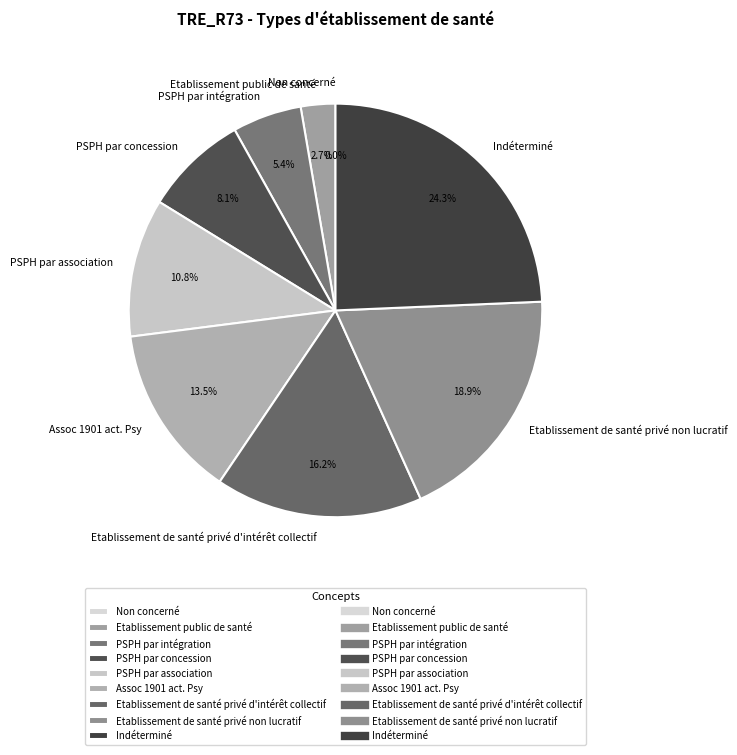

Rank the categories by value from lowest to highest.

Non concerné, Etablissement public de santé, PSPH par intégration, PSPH par concession, PSPH par association, Assoc 1901 act. Psy, Etablissement de santé privé d'intérêt collectif, Etablissement de santé privé non lucratif, Indéterminé